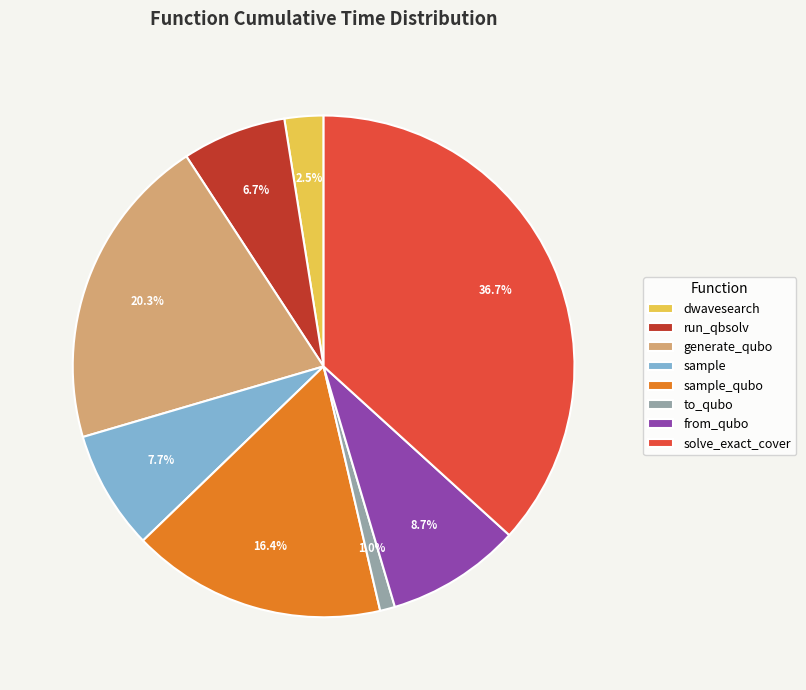

Rank the categories by value from lowest to highest.

to_qubo, dwavesearch, run_qbsolv, sample, from_qubo, sample_qubo, generate_qubo, solve_exact_cover